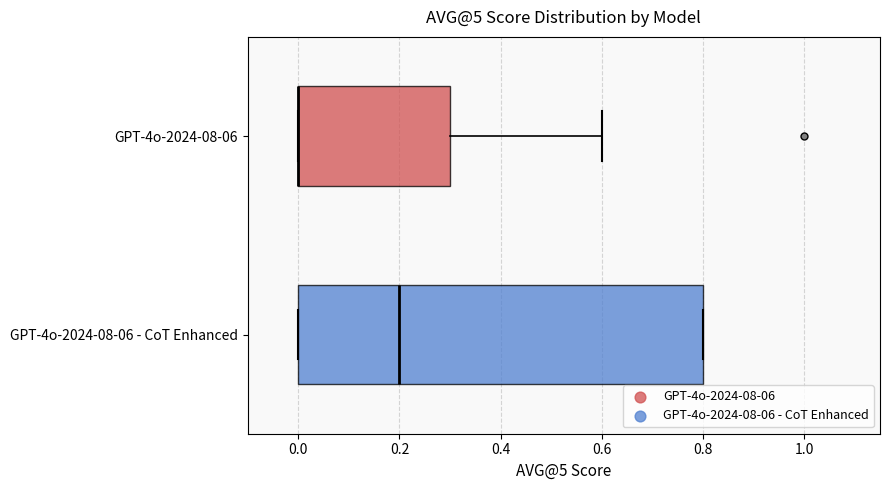

Where does the median line of the box for GPT-4o-2024-08-06 - CoT Enhanced sit on the x-axis? The values are not printed on the chart, so give them approximately, as read against the axis.

0.2